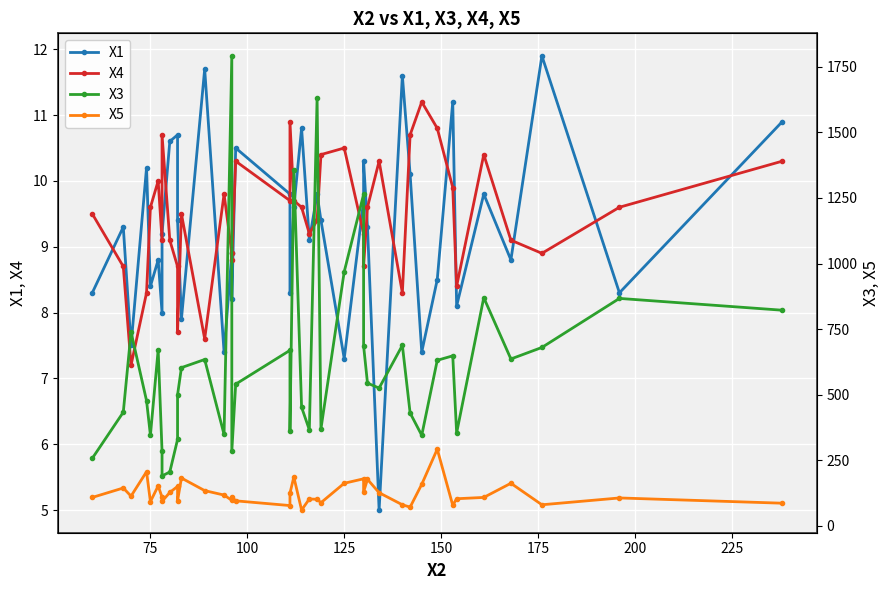

What are all the series names shown in the legend?

X1, X4, X3, X5